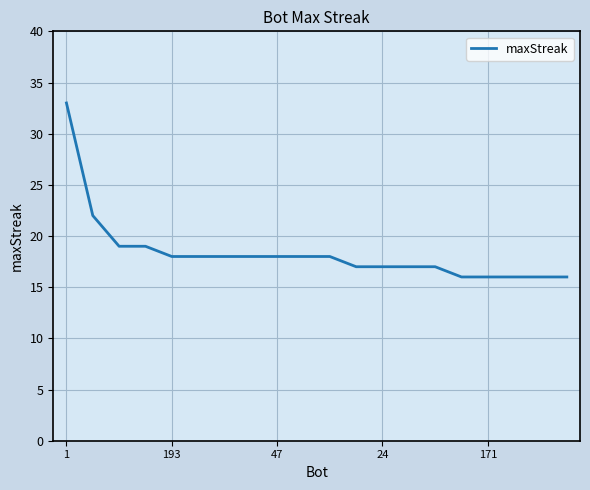

What is the maximum value shown in the chart?

33